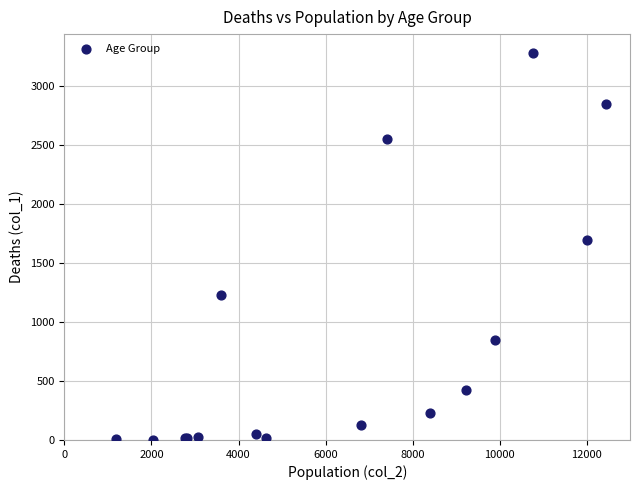

What Y value in the scatter plot is closest to 1638?

1690